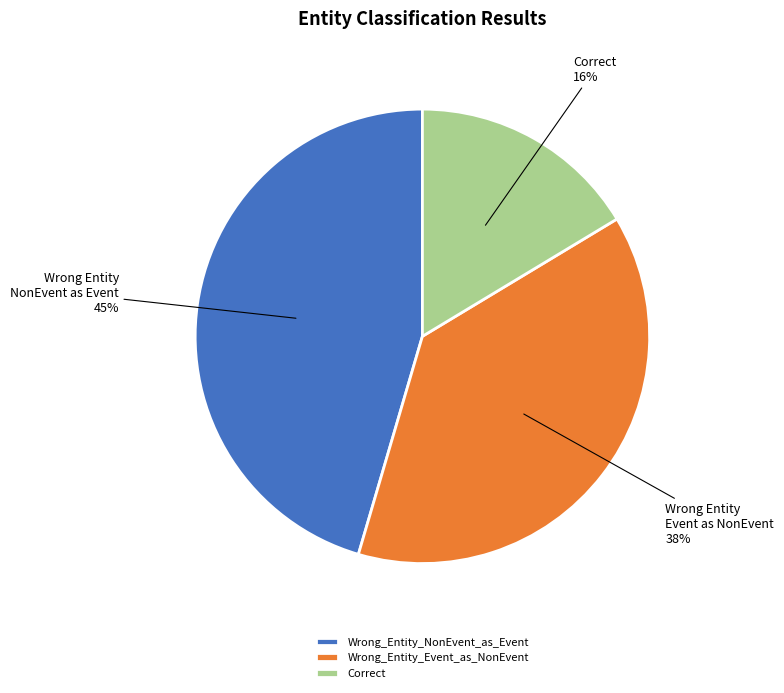

How many segments does this pie chart have?

3